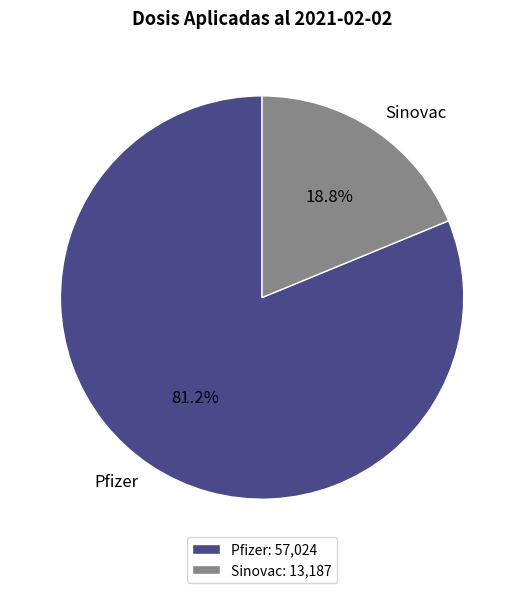

True or false: Sinovac accounts for 19% of the total.

True